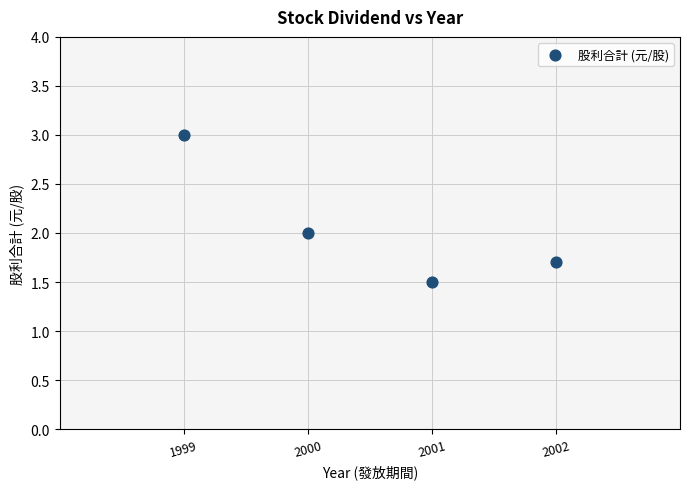

What is the average X value?

2000.5